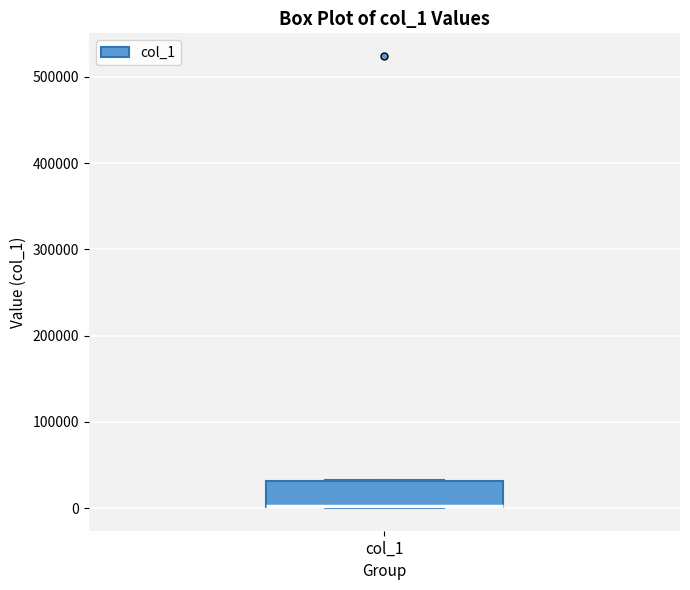

Read this box plot against the y-axis: the position of the median line, the range covered by the box, and the ends of both whiskers. The values are not printed on the chart, so give them approximately, as read against the axis.

median 0 (drawn on the box's lower edge), box 0 to 30000, whiskers 0 to 30000